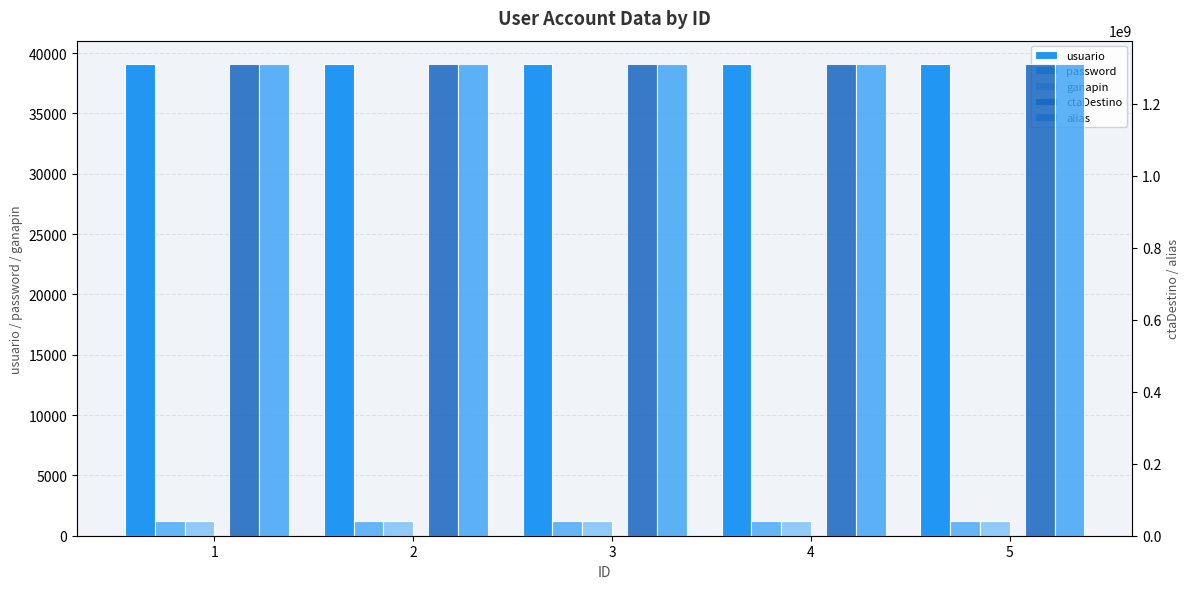

Which series changed the most between 2 and 5?

usuario